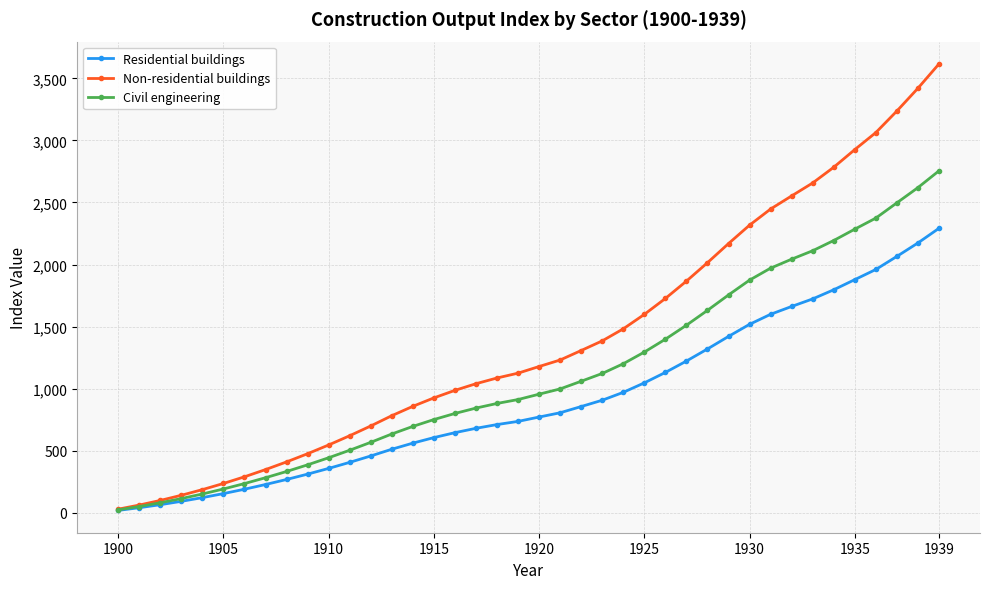

List the series in order of their peak value, highest first.

Non-residential buildings, Civil engineering, Residential buildings